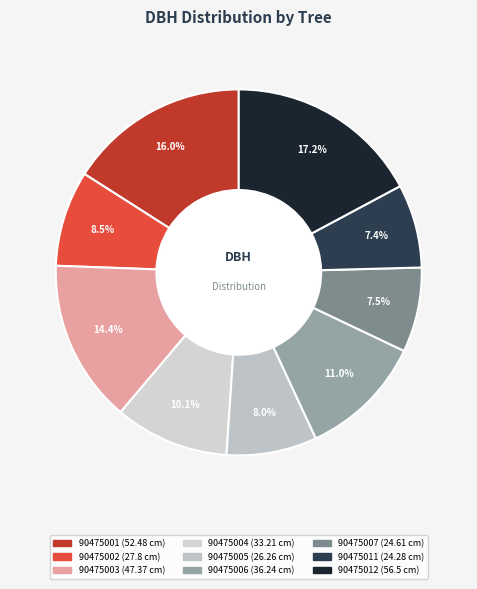

To the nearest percent, what is the difference between the 90475002 and 90475007 slice percentages?

1%